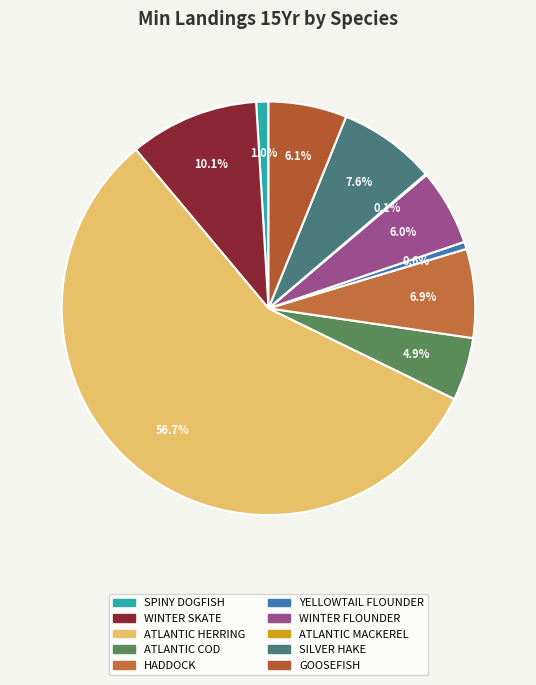

How many slices are in this pie chart?

10